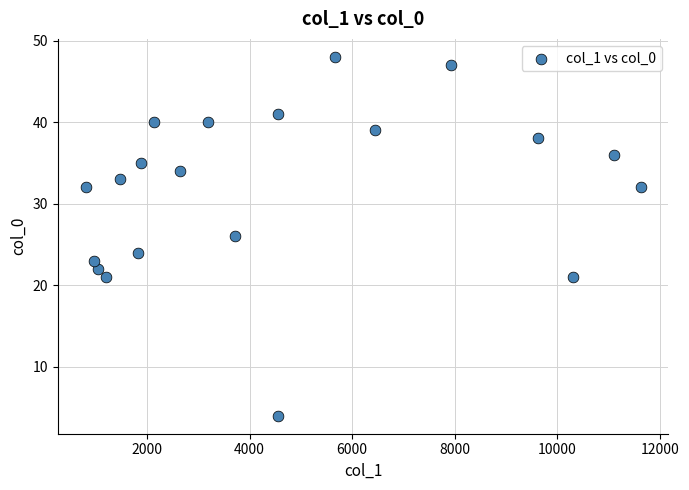

What is the range of Y values (max minus min)?

44